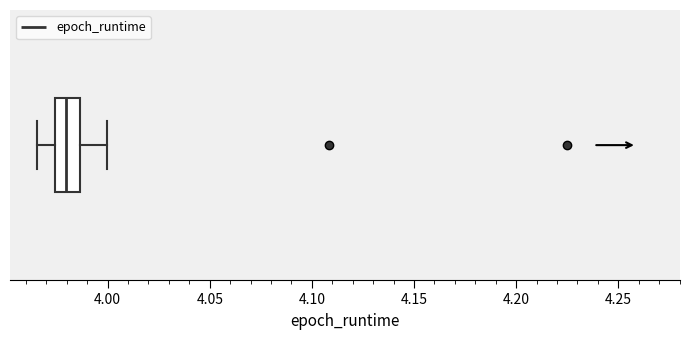

Transcribe this box plot: give where the median line is, the range the box spans, and where the two whiskers end, as read against the x-axis. The values are not printed on the chart, so give them approximately, as read against the axis.

median 3.980, box 3.975 to 3.985, whiskers 3.965 to 4.000